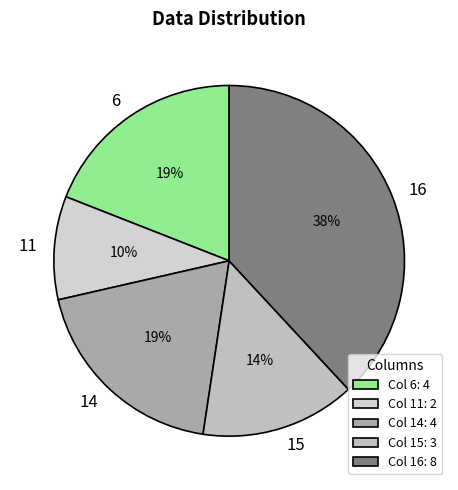

How many slices are in this pie chart?

5